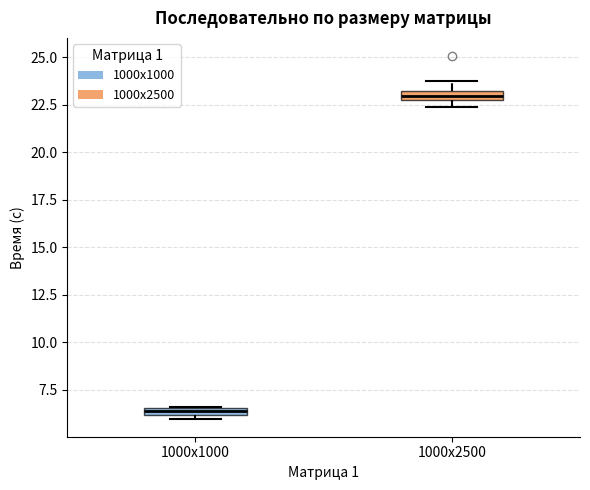

Which box has the highest median line?

1000x2500